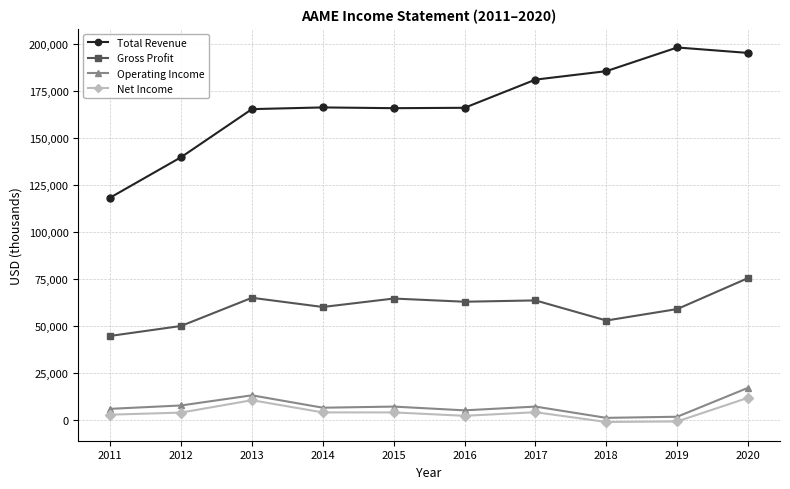

At which label does Gross Profit first exceed 62900?

2013